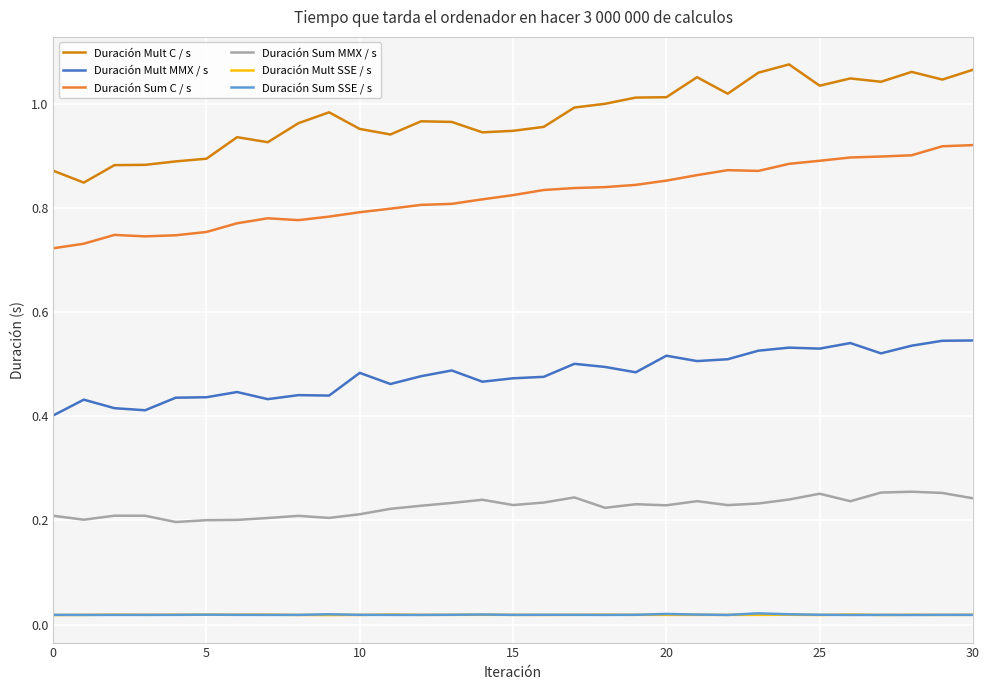

True or false: Duración Sum MMX / s and Duración Sum SSE / s cross at least once.

False